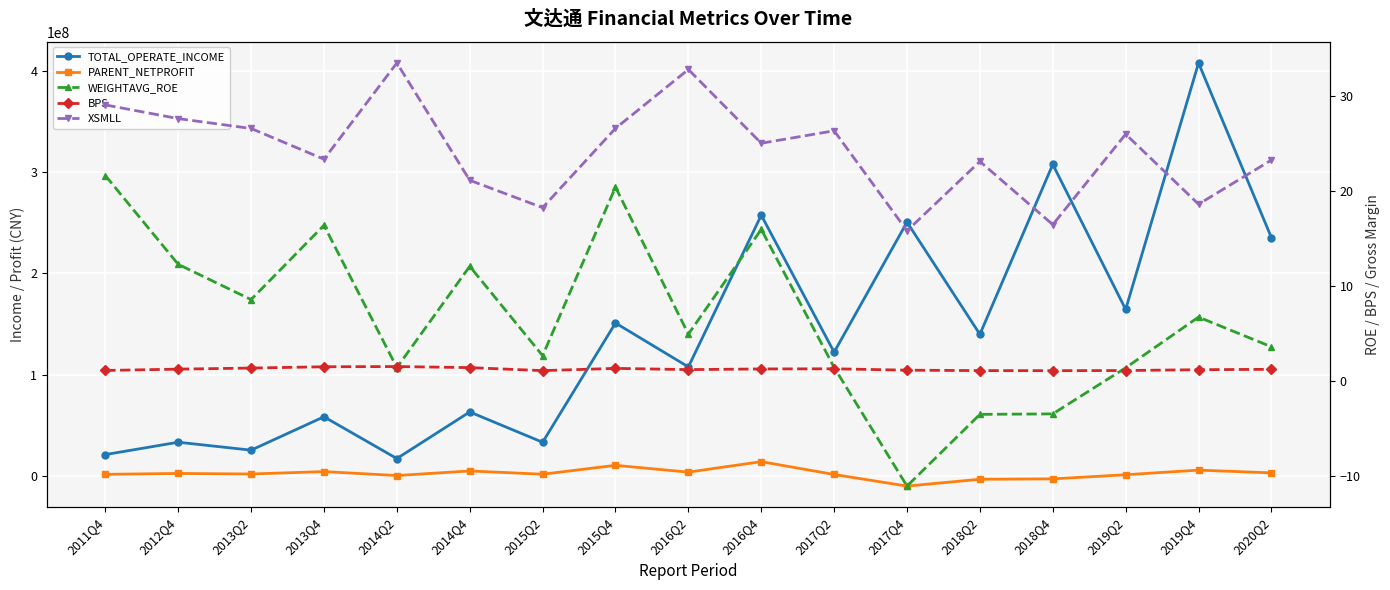

What position from the right is 2013Q2?

15